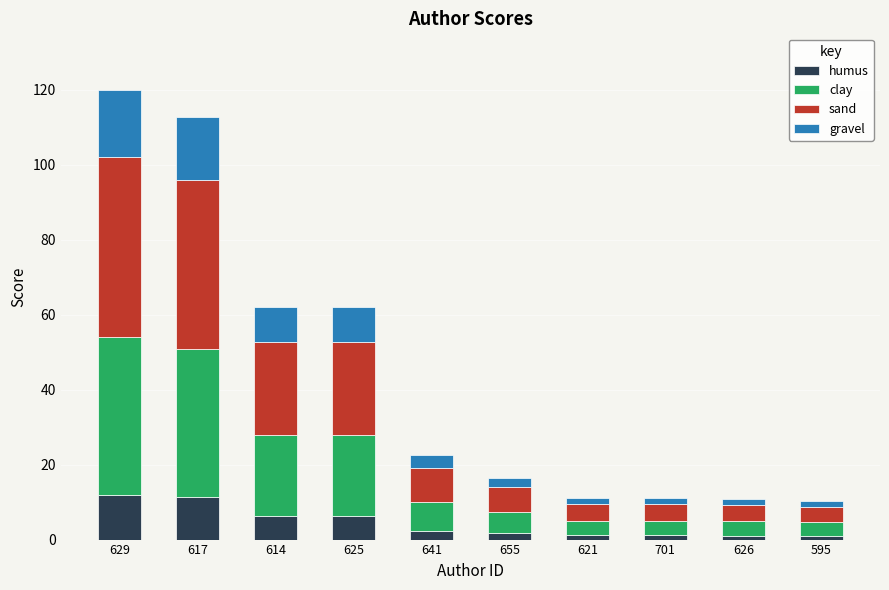

What is the average value of the humus series?

4.4